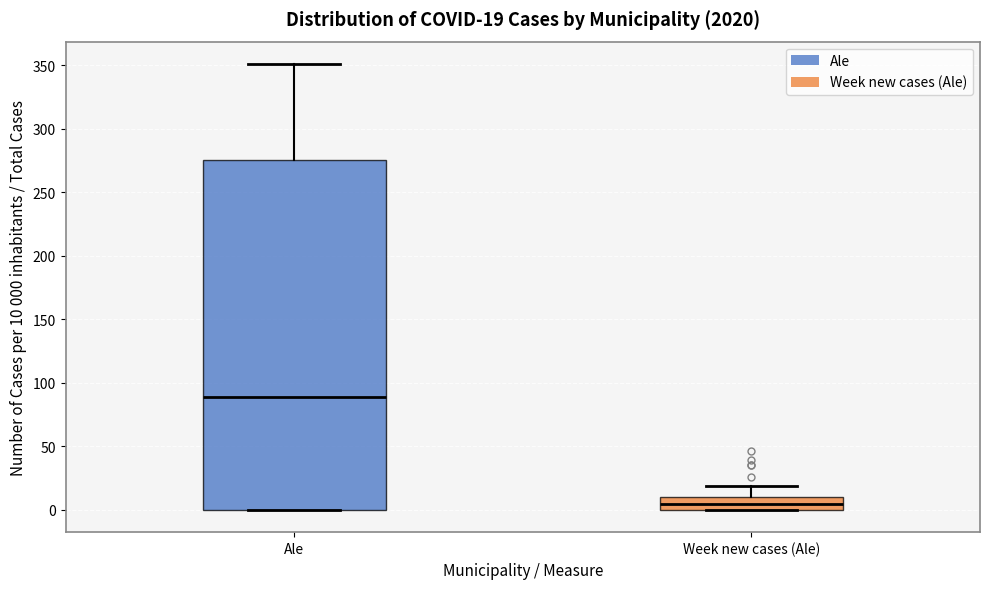

Which box has the highest median line?

Ale